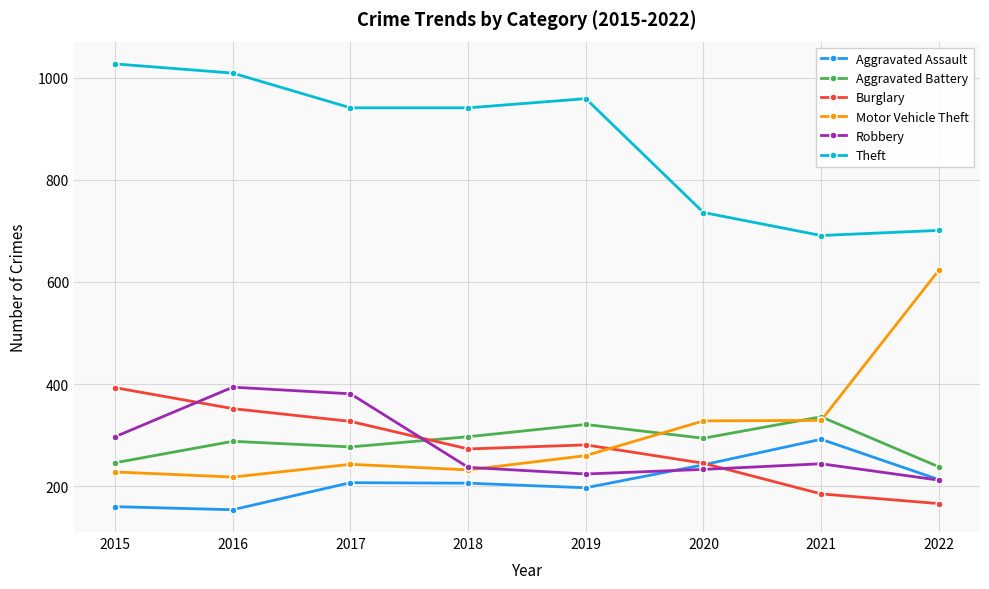

In Aggravated Assault, how many points are higher than both neighbors (excluding endpoints)?

2